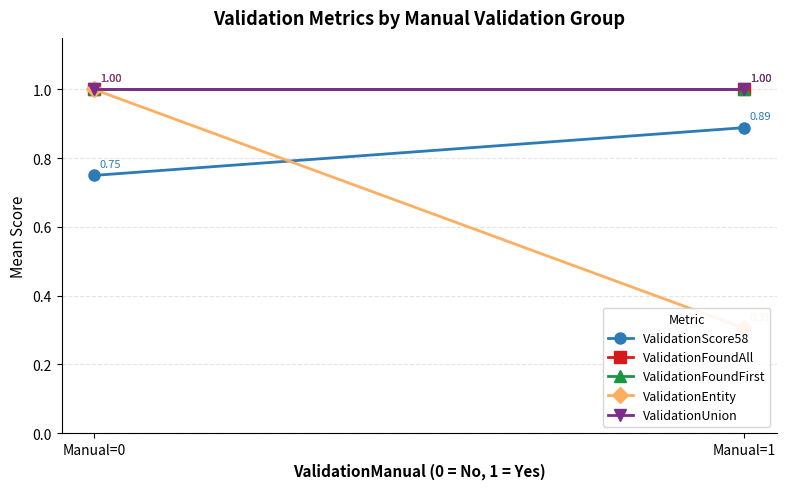

The ValidationFoundAll series shows 0.2 at Manual=0. True or false?

False